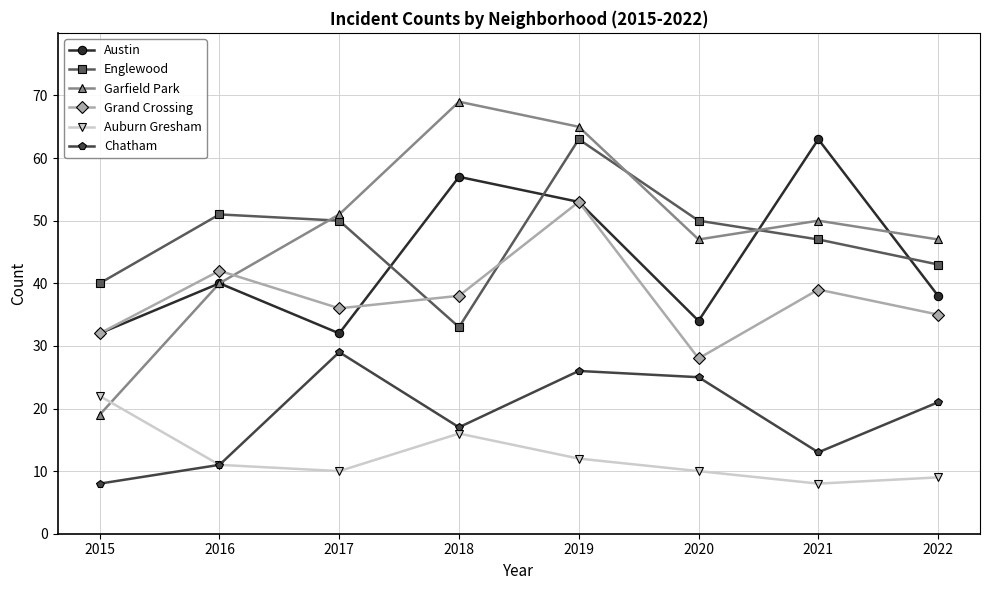

The value of Grand Crossing at 2015 is 32. True or false?

True